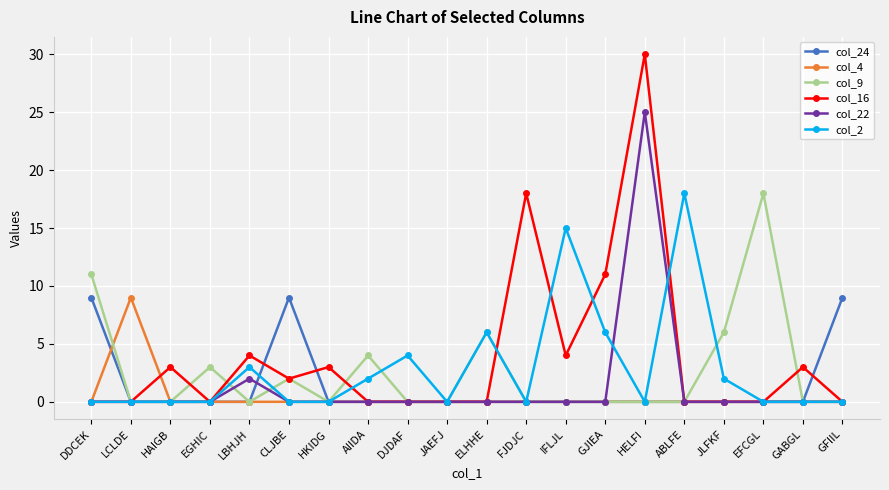

How many lines are shown in the chart?

6